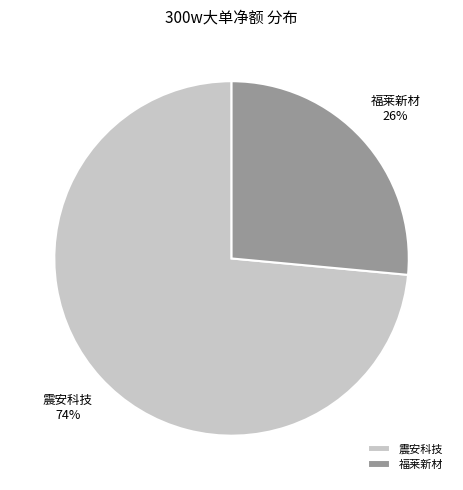

True or false: 福莱新材 accounts for 26% of the total.

True